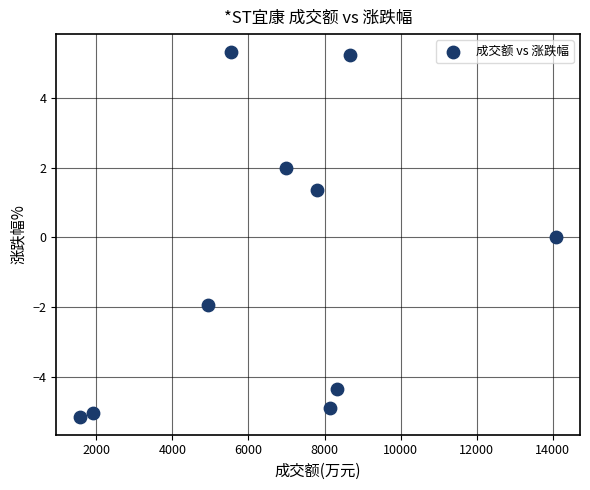

What is the average X value?

6798.6